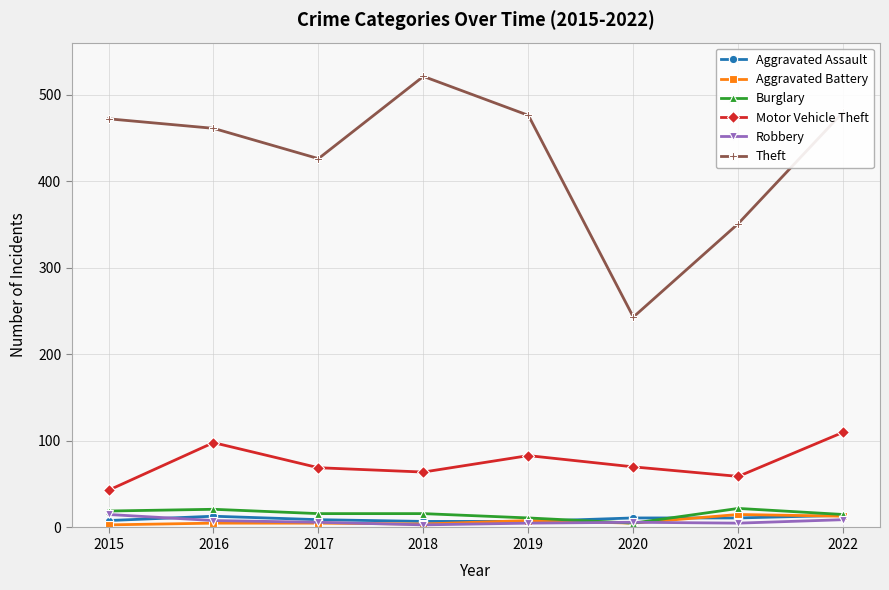

Between 2017 and 2019, which series saw the biggest shift?

Theft